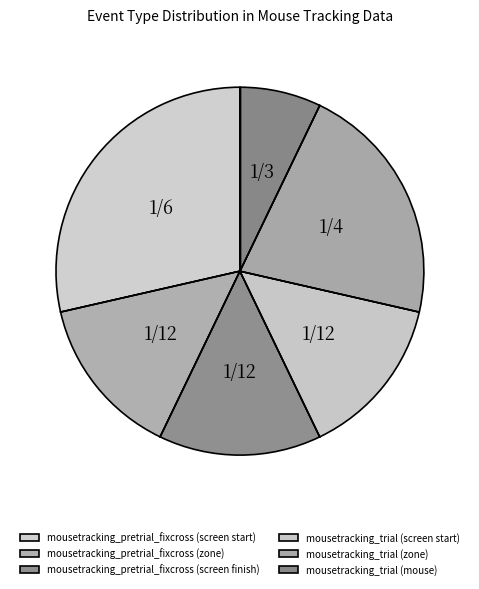

What percentage is the mousetracking_pretrial_fixcross (screen finish) slice, to the nearest percent?

14%